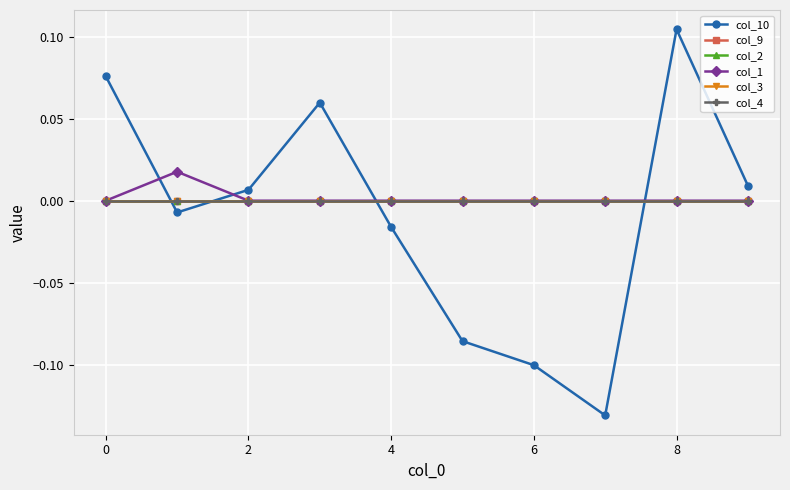

Is this an area chart (filled region under the line)?

No